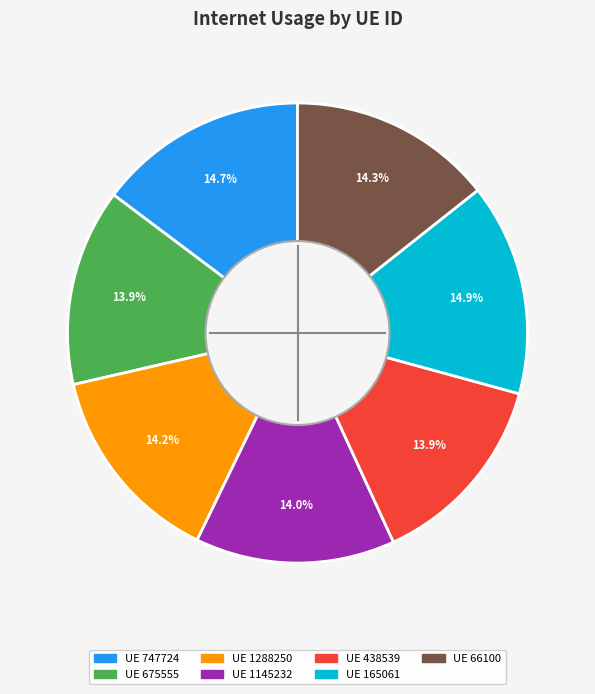

Is there a majority slice in this chart?

No